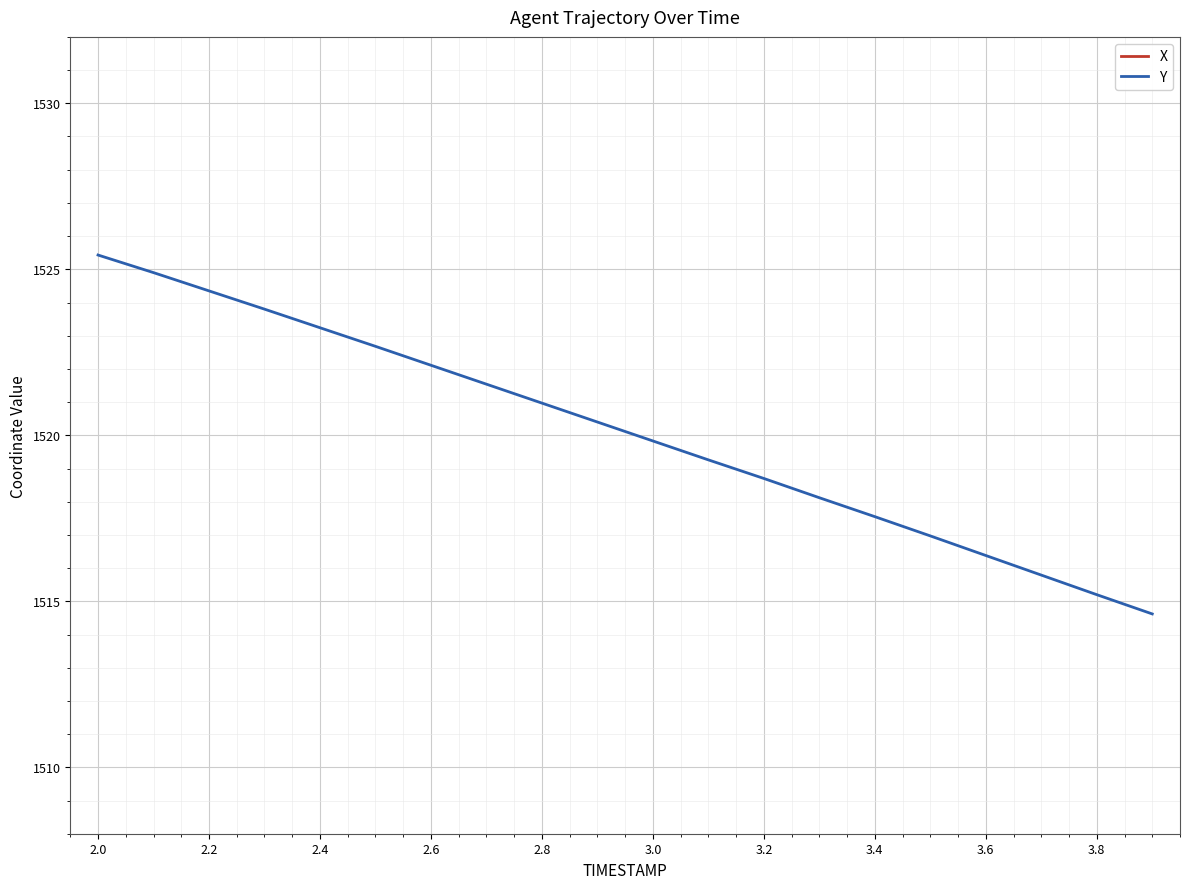

At which label does X reach its peak?

2.0